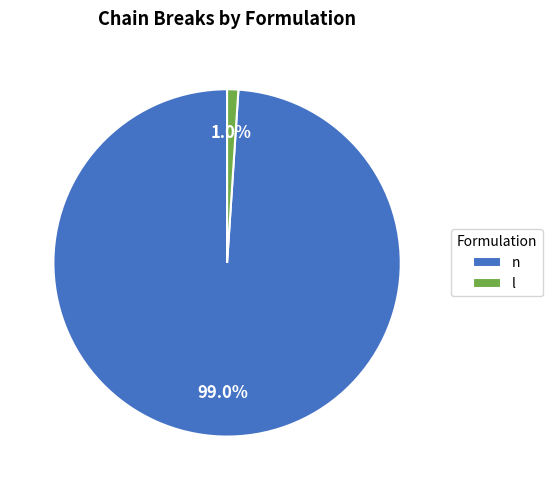

Does n account for over 50% of the chart?

Yes